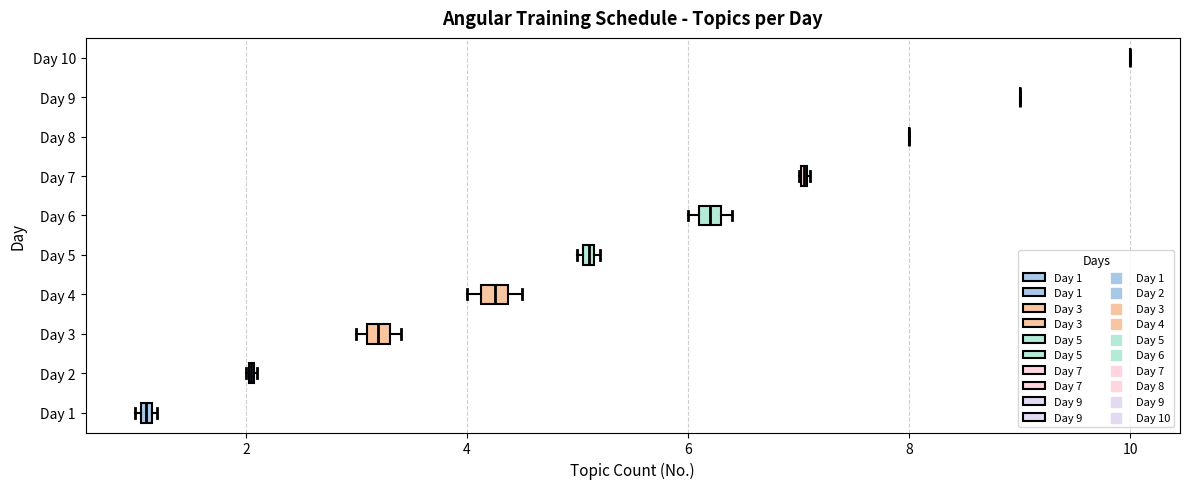

Where is the left edge of the box for Day 4 on the x-axis? The values are not printed on the chart, so give them approximately, as read against the axis.

4.2